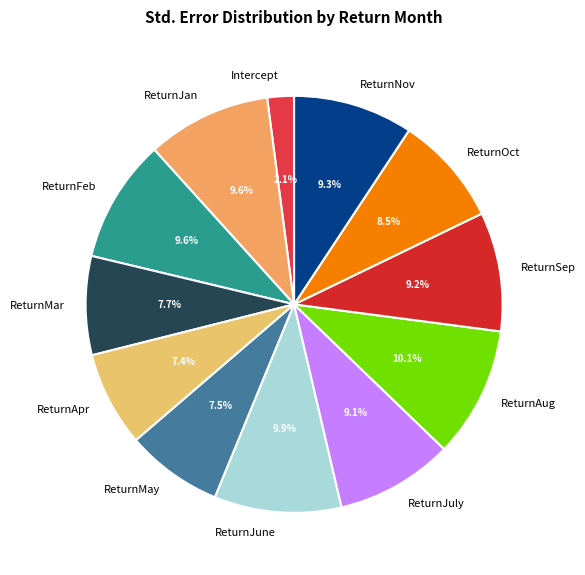

Do ReturnJan and Intercept together represent more than half of the pie?

No